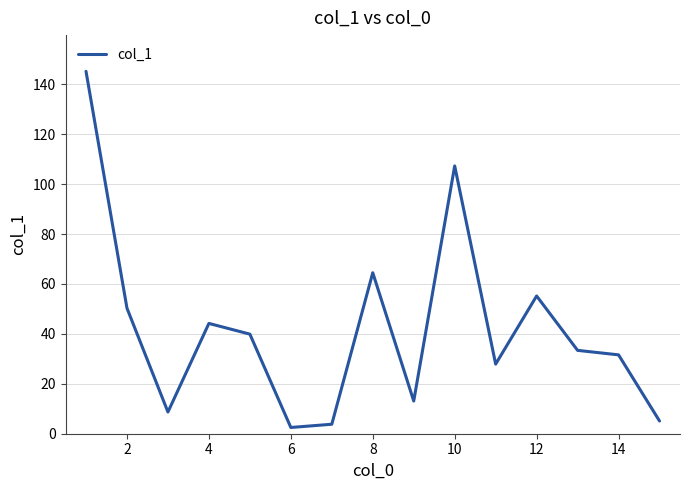

How many categories are shown in the chart?

15